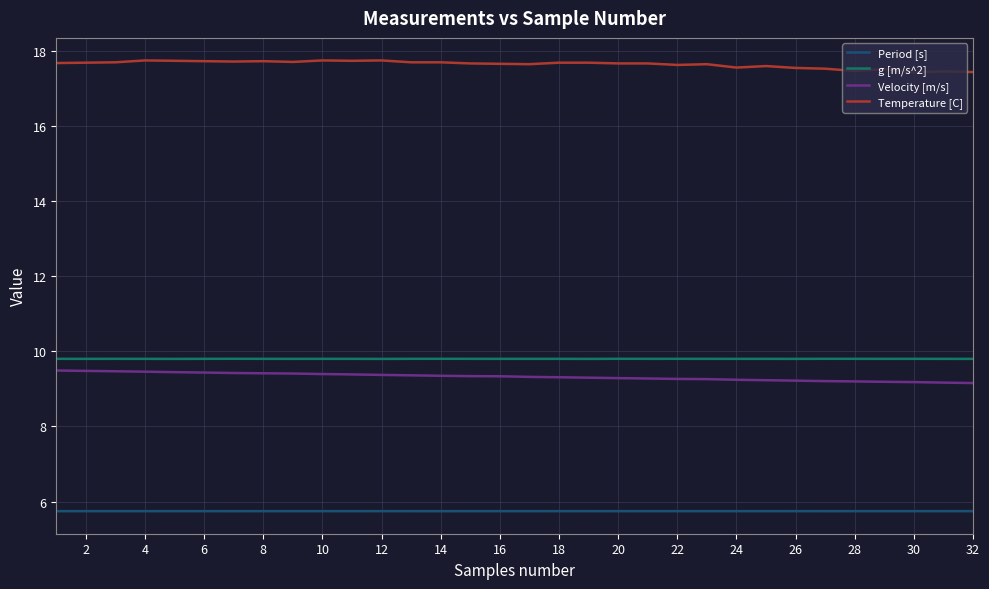

What are all the series names shown in the legend?

Period [s], g [m/s^2], Velocity [m/s], Temperature [C]